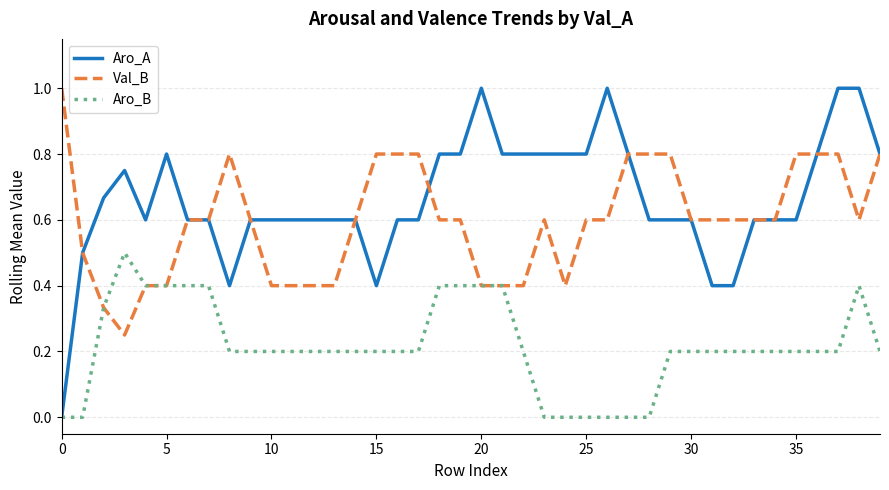

What is the maximum value for Aro_A?

1.0